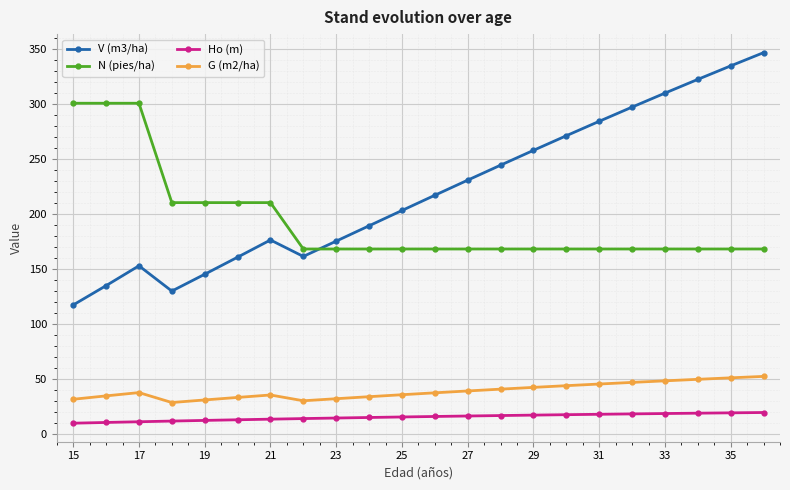

What is the difference between the maximum and minimum values in the N (pies/ha) series?

132.3